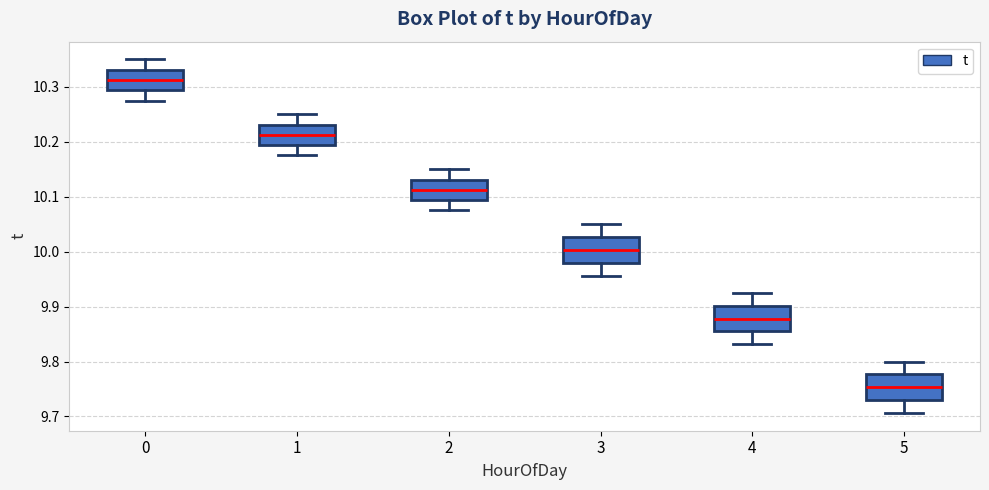

Where does the lower whisker of the box at x = 4 end on the y-axis? The values are not printed on the chart, so give them approximately, as read against the axis.

9.83